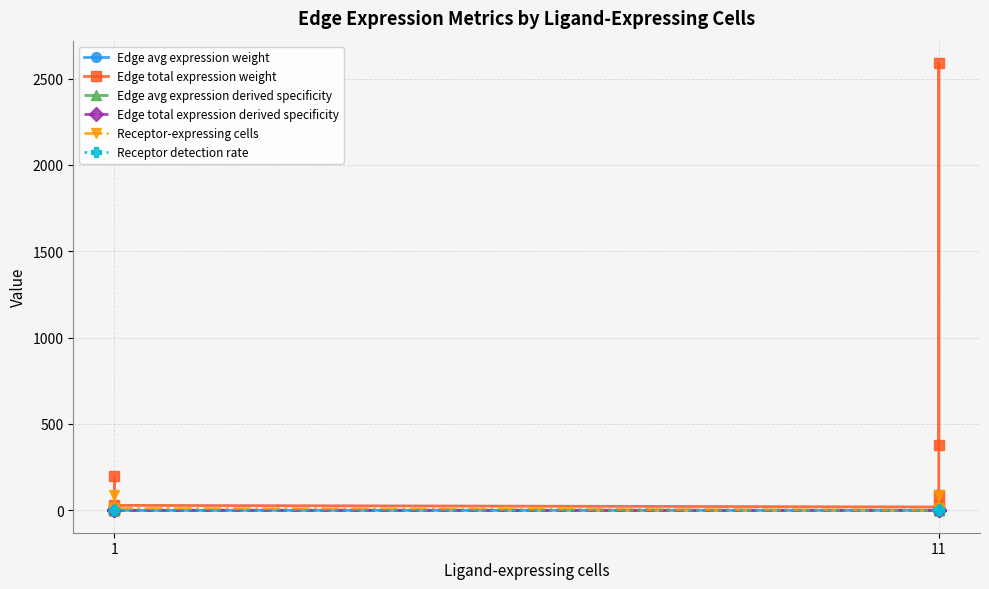

How many interior local peaks does the Edge avg expression weight series have?

4